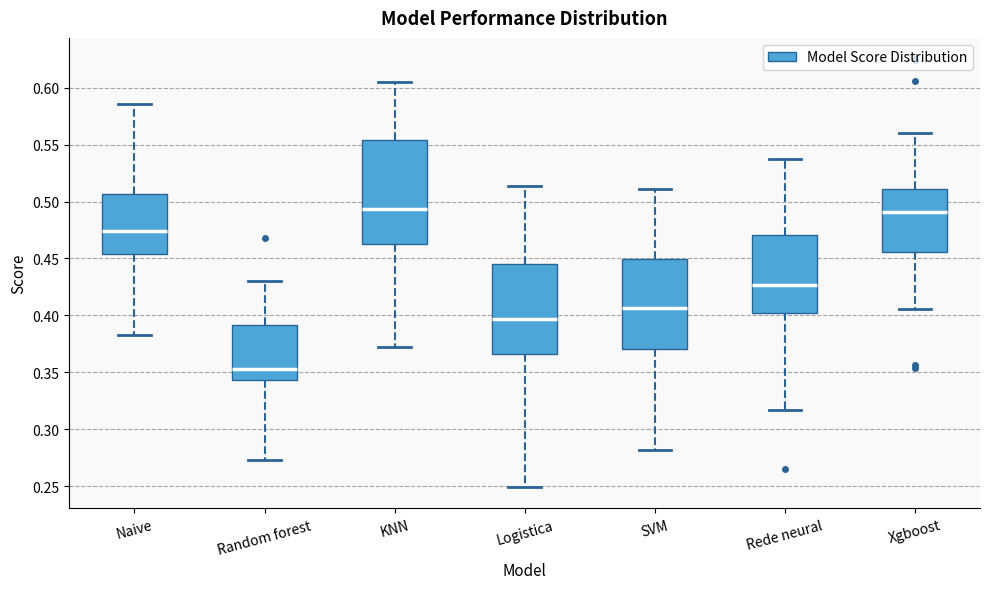

Which box is the tallest, from its lower edge to its upper edge?

KNN